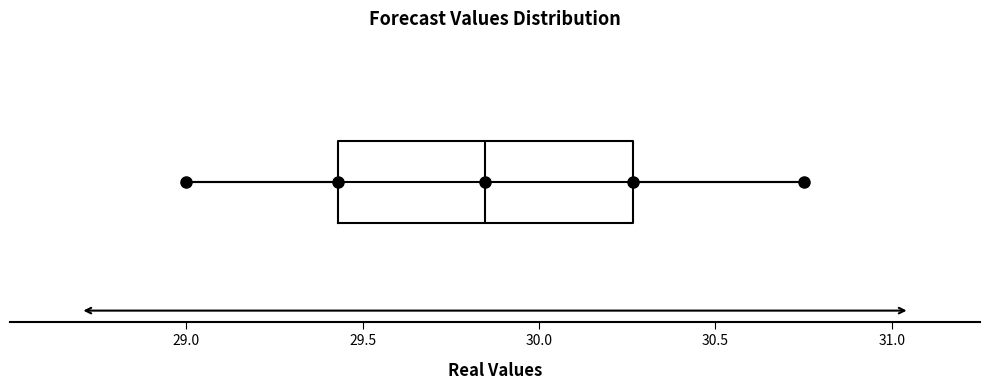

Transcribe this box plot: give where the median line is, the range the box spans, and where the two whiskers end, as read against the x-axis. The values are not printed on the chart, so give them approximately, as read against the axis.

median 29.85, box 29.45 to 30.25, whiskers 29.00 to 30.75